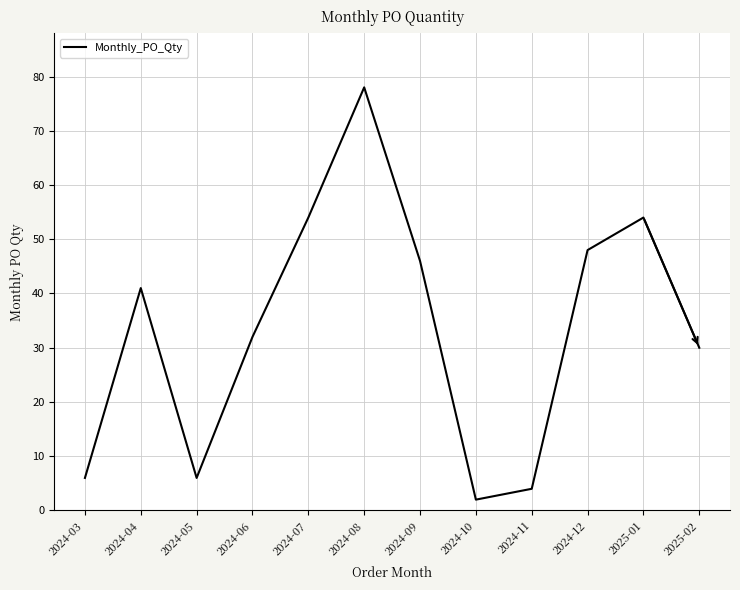

What value does the data have at 2024-08?

78